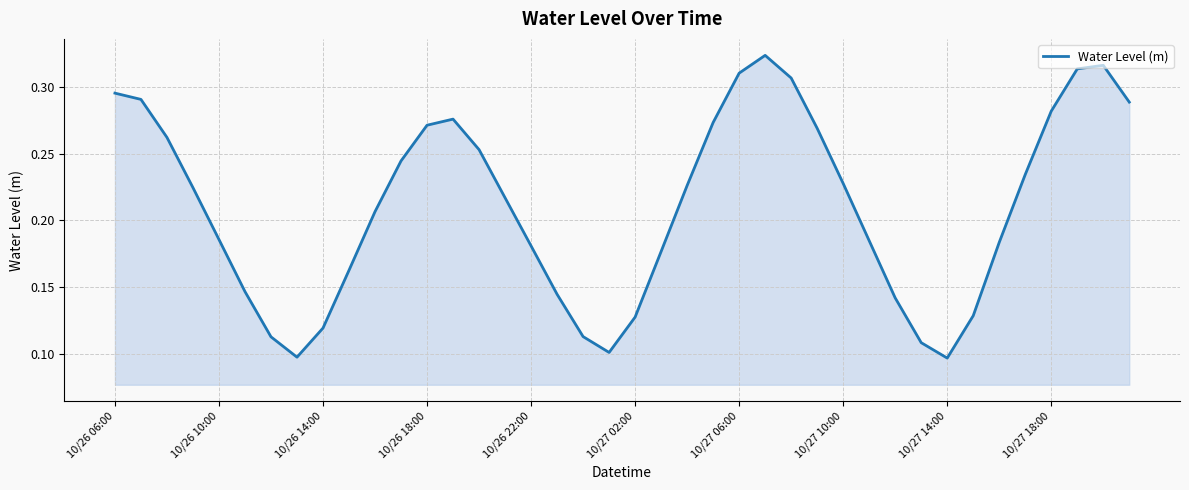

How many lines are shown in the chart?

1